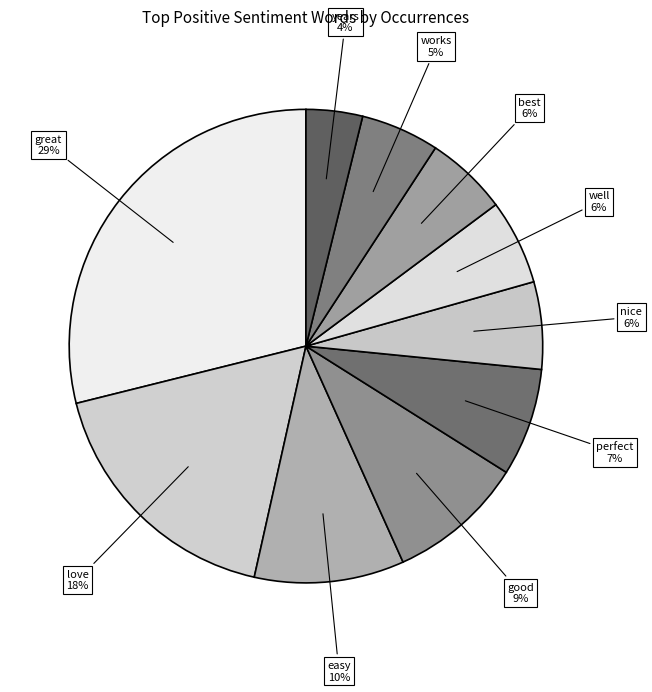

How many segments does this pie chart have?

10